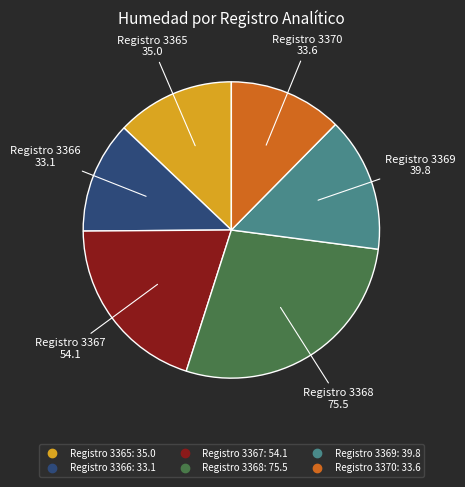

Is there a majority slice in this chart?

No